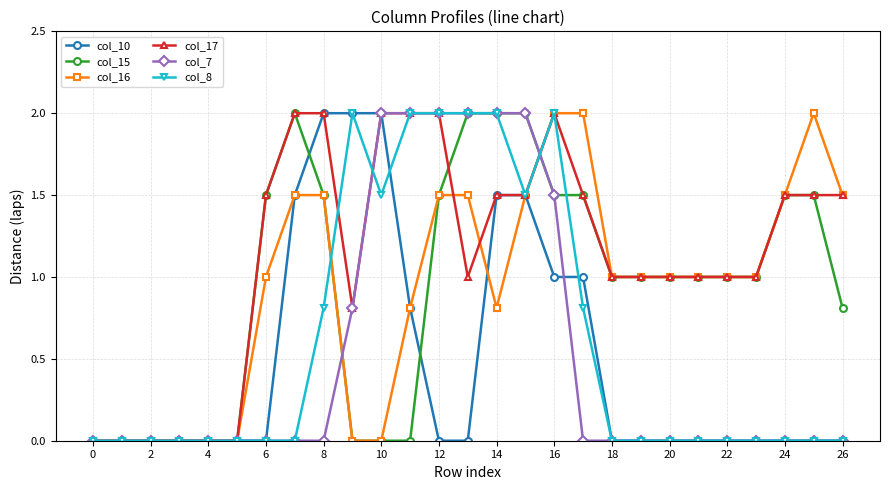

What are all the series names shown in the legend?

col_10, col_15, col_16, col_17, col_7, col_8